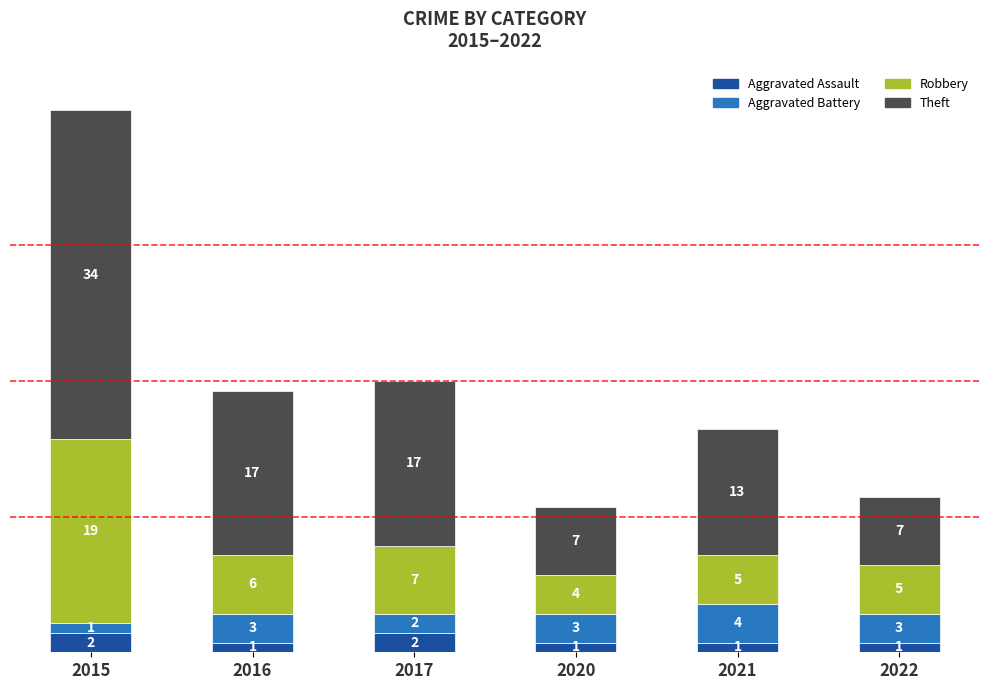

What is the sum of the Aggravated Assault values at 2022 and 2015?

3